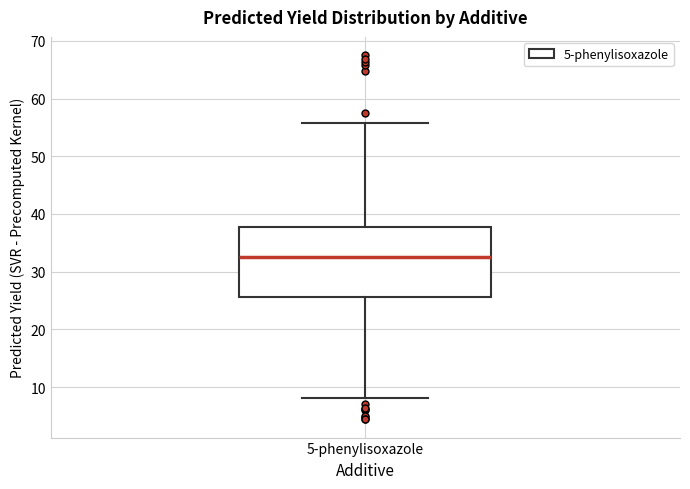

Transcribe this box plot: give where the median line is, the range the box spans, and where the two whiskers end, as read against the y-axis. The values are not printed on the chart, so give them approximately, as read against the axis.

median 33, box 26 to 38, whiskers 8 to 56